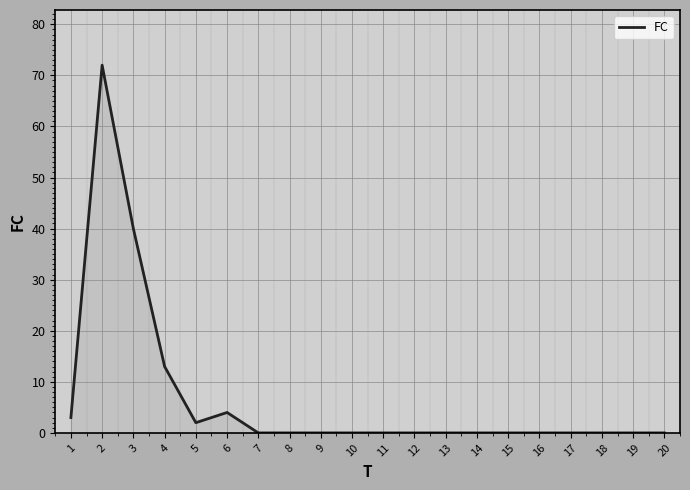

What is the maximum value shown in the chart?

72